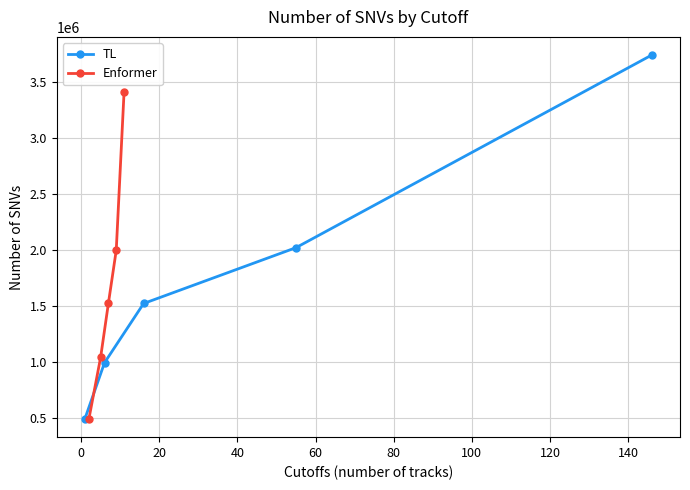

What are all the series names shown in the legend?

TL, Enformer